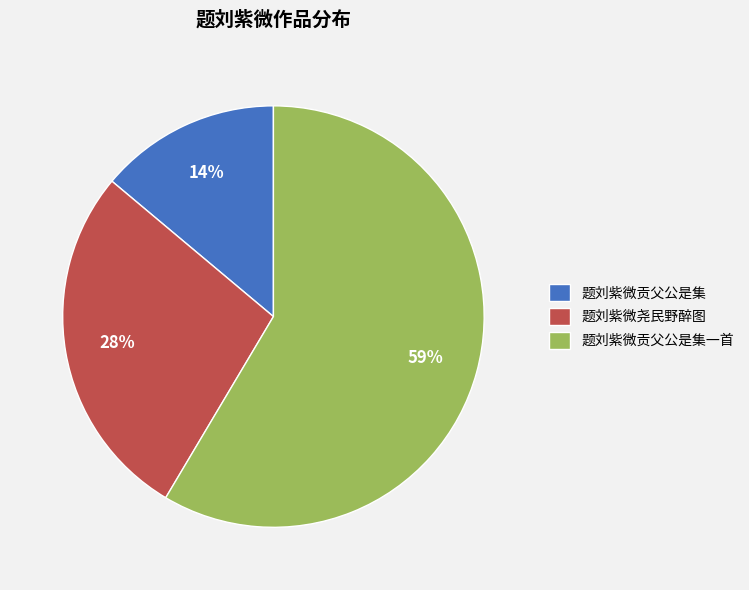

What is the ratio of the value at 题刘紫微尧民野醉图 to the value at 题刘紫微贡父公是集一首?

0.5